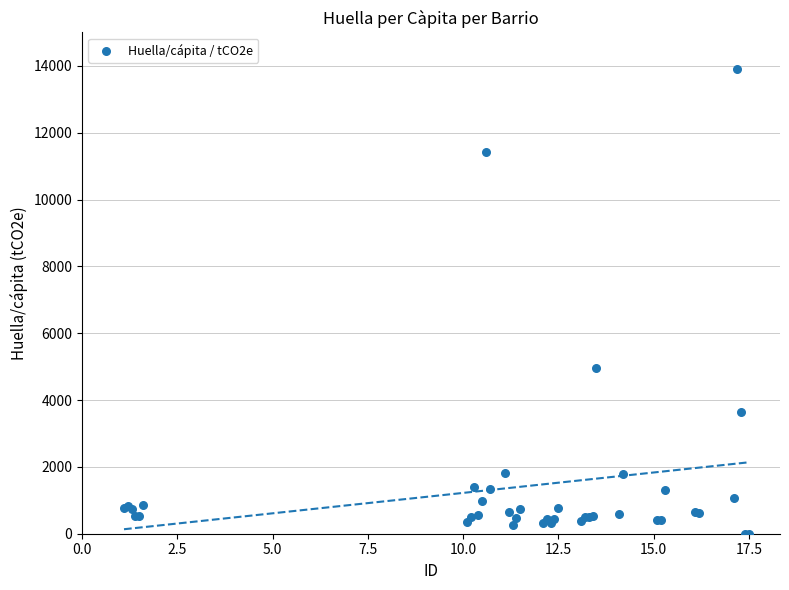

What Y value in the scatter plot is closest to 6954?

4962.9